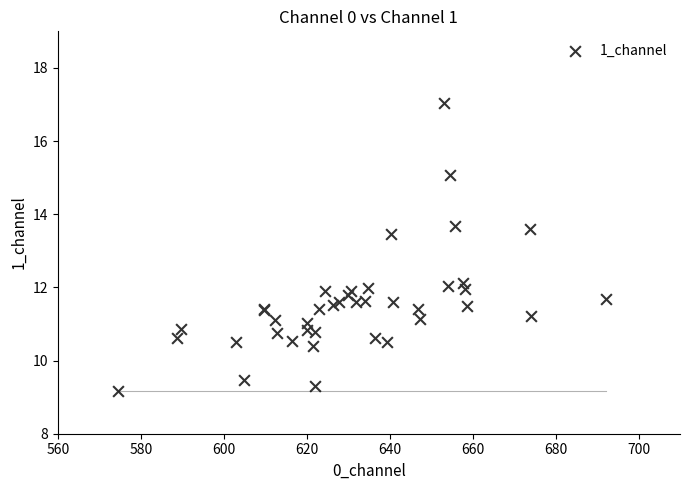

What Y value in the scatter plot is closest to 13?

13.5